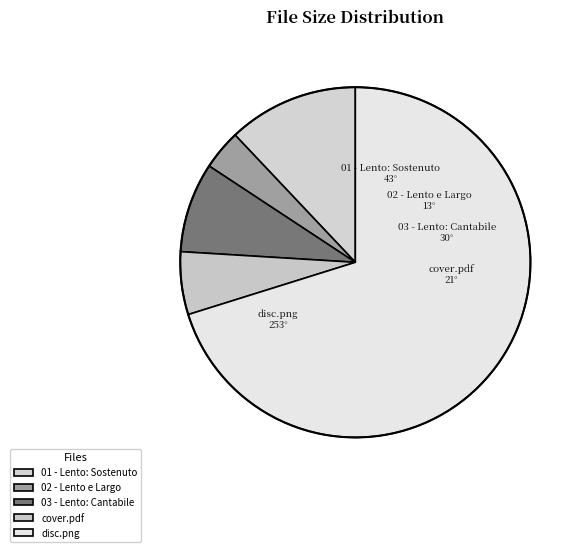

True or false: 01 - Lento: Sostenuto accounts for 12% of the total.

True